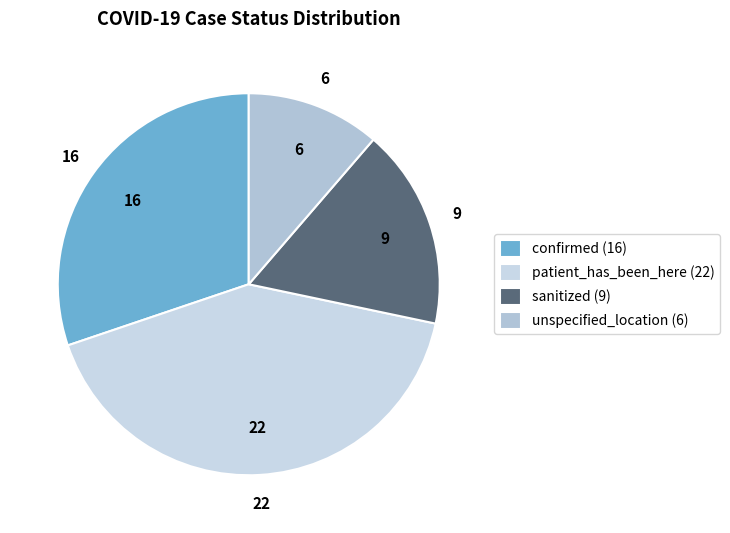

Which has a higher value, sanitized or unspecified_location?

sanitized